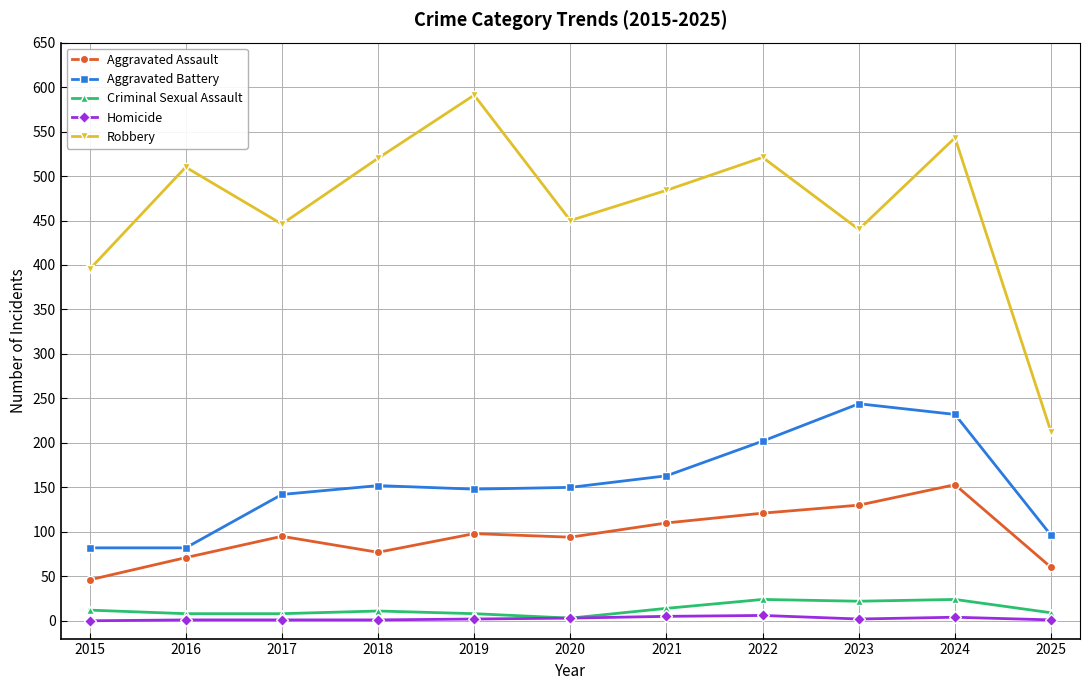

What are all the series names shown in the legend?

Aggravated Assault, Aggravated Battery, Criminal Sexual Assault, Homicide, Robbery